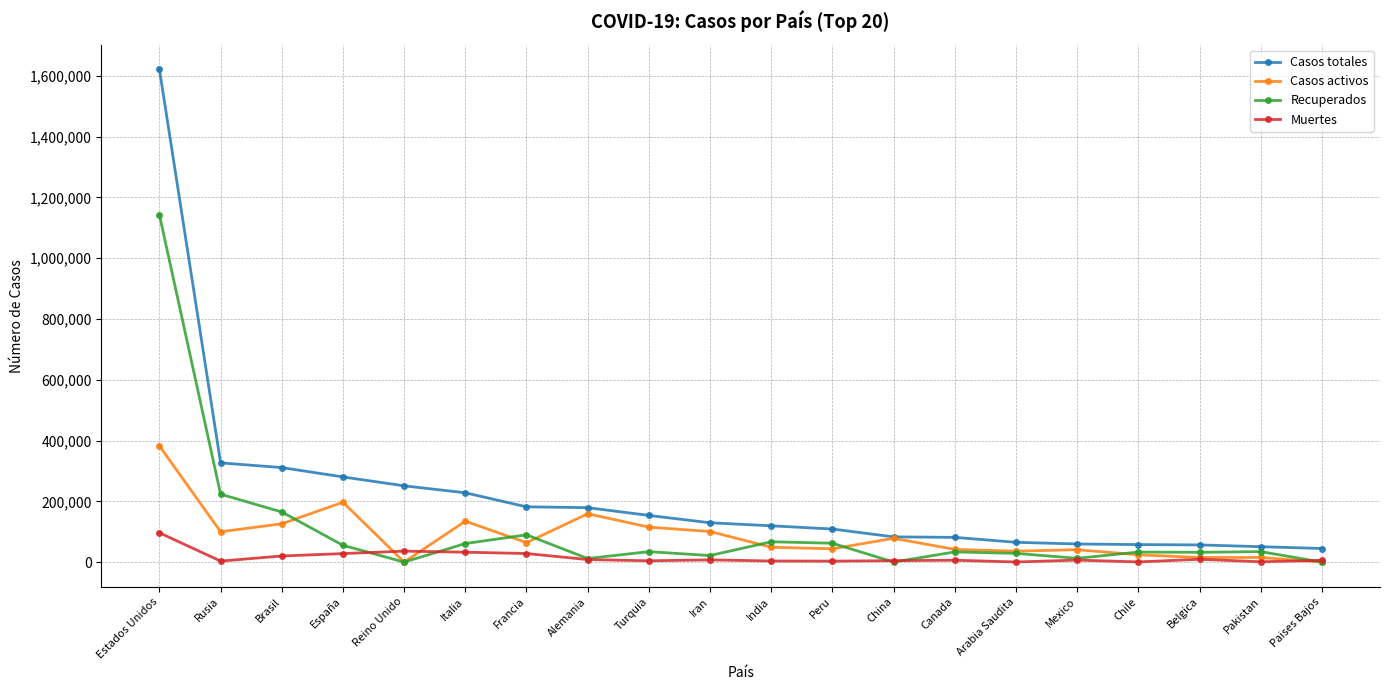

True or false: Muertes and Casos totales intersect in this chart.

False